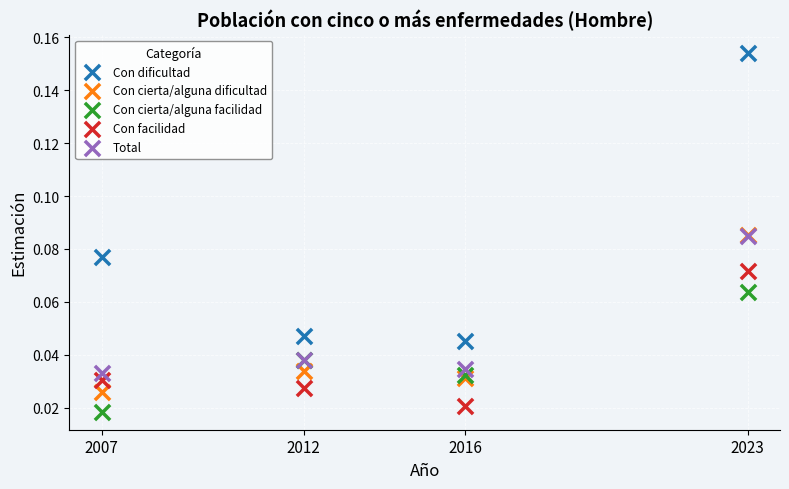

Which series reaches the maximum Y coordinate?

Con dificultad